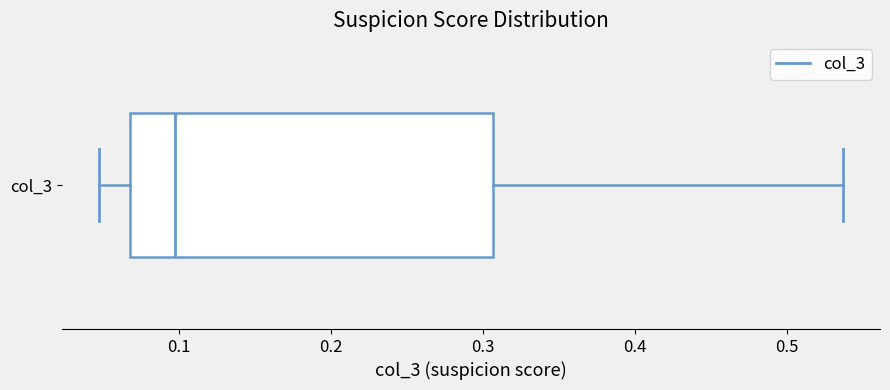

Transcribe this box plot: give where the median line is, the range the box spans, and where the two whiskers end, as read against the x-axis. The values are not printed on the chart, so give them approximately, as read against the axis.

median 0.10, box 0.07 to 0.31, whiskers 0.05 to 0.54